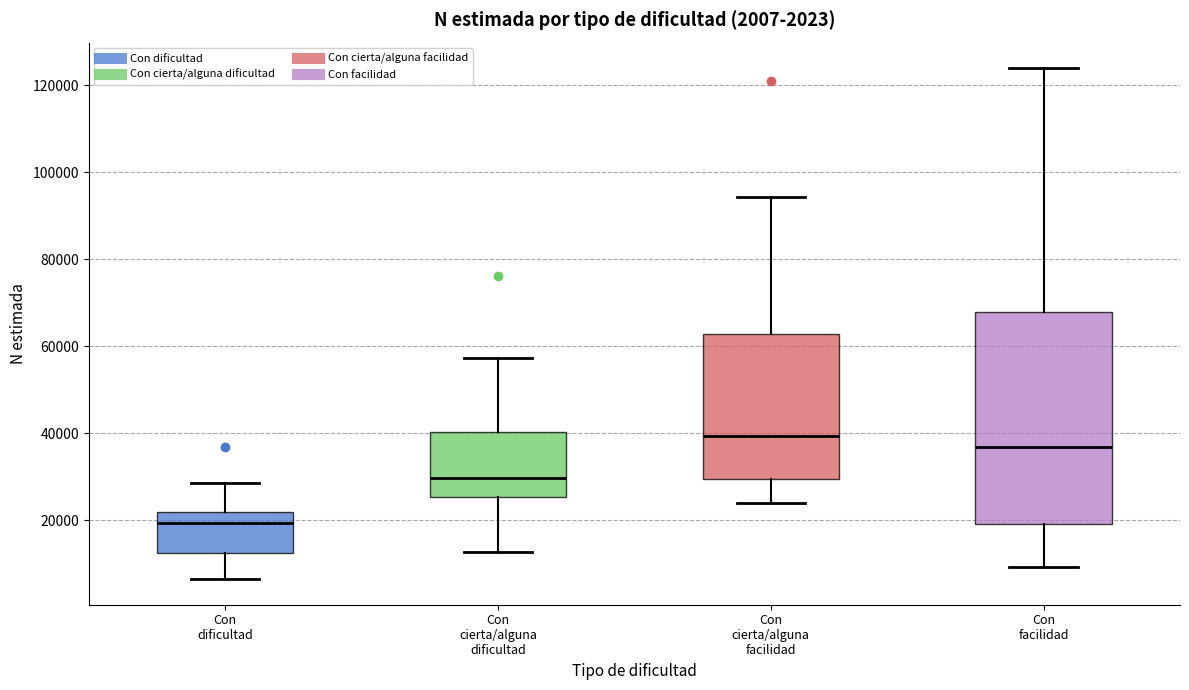

Reading left to right, read every box against the y-axis: the position of its median line, the range the box covers, and the ends of its whiskers. The values are not printed on the chart, so give them approximately, as read against the axis.

Con dificultad: median 20000, box 12000 to 22000, whiskers 6000 to 28000
Con cierta/alguna dificultad: median 30000, box 26000 to 40000, whiskers 12000 to 58000
Con cierta/alguna facilidad: median 40000, box 30000 to 62000, whiskers 24000 to 94000
Con facilidad: median 36000, box 20000 to 68000, whiskers 10000 to 124000